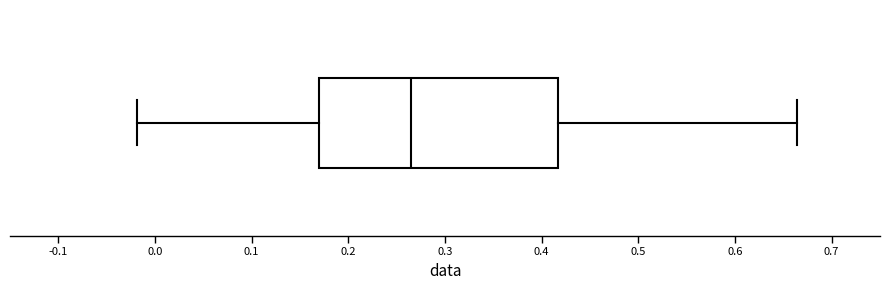

Read this box plot against the x-axis: the position of the median line, the range covered by the box, and the ends of both whiskers. The values are not printed on the chart, so give them approximately, as read against the axis.

median 0.27, box 0.17 to 0.42, whiskers -0.02 to 0.66